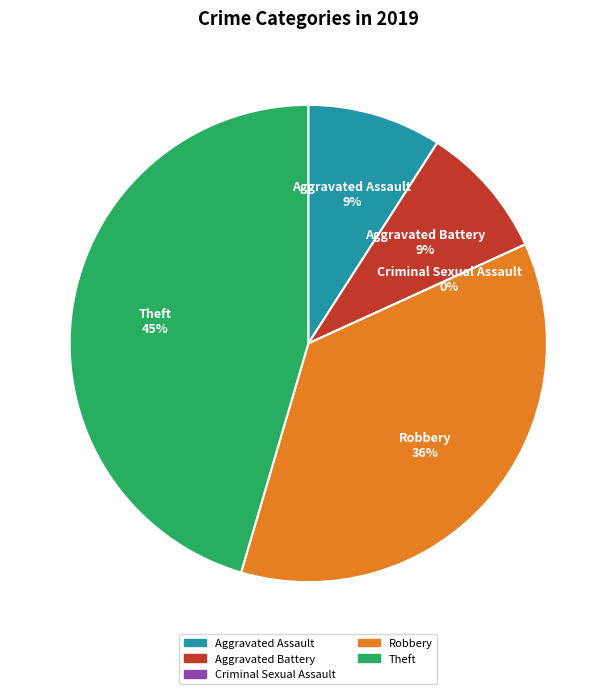

Is it true that Criminal Sexual Assault is 0% of the pie?

True